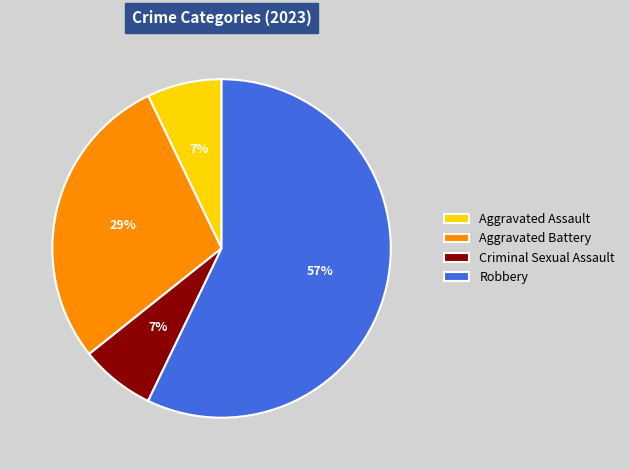

Is it true that Aggravated Assault is 1% of the pie?

False